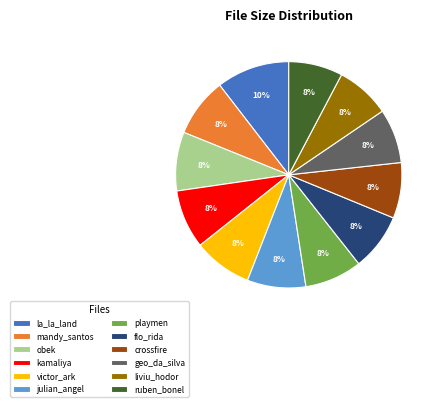

Count the number of slices in the pie.

12